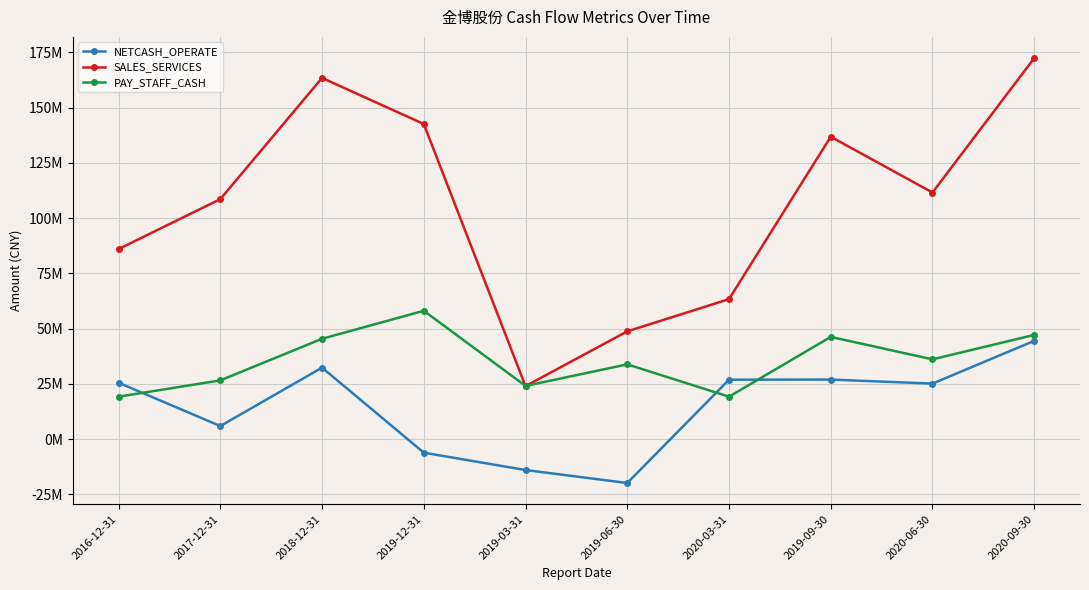

Does the chart have visible grid lines?

Yes